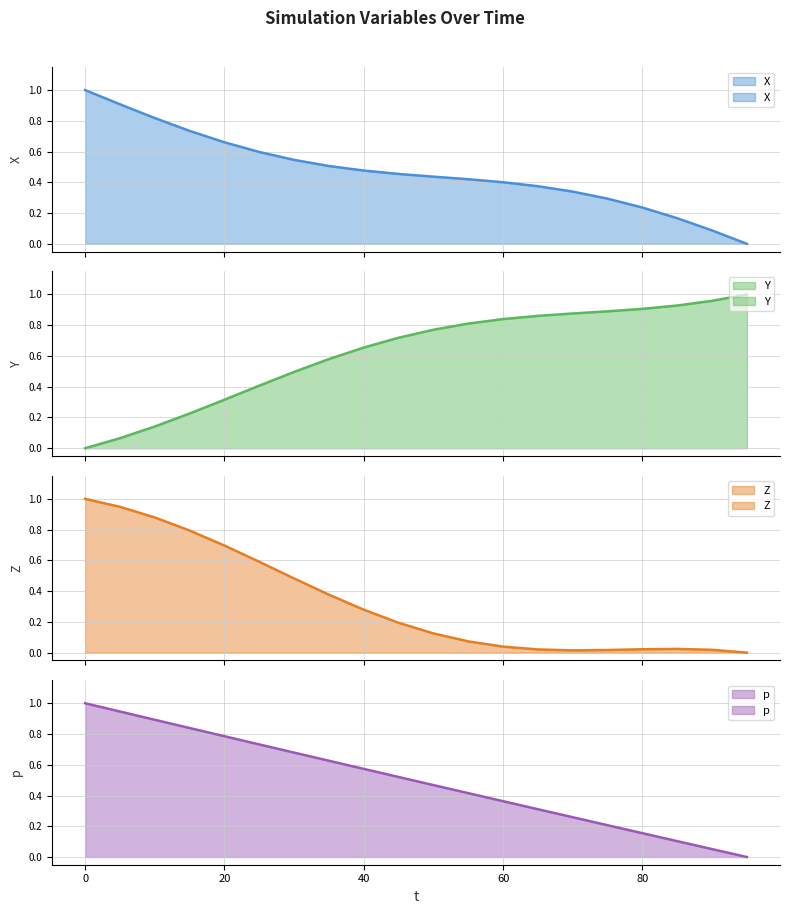

What position from the left is 60.0?

13